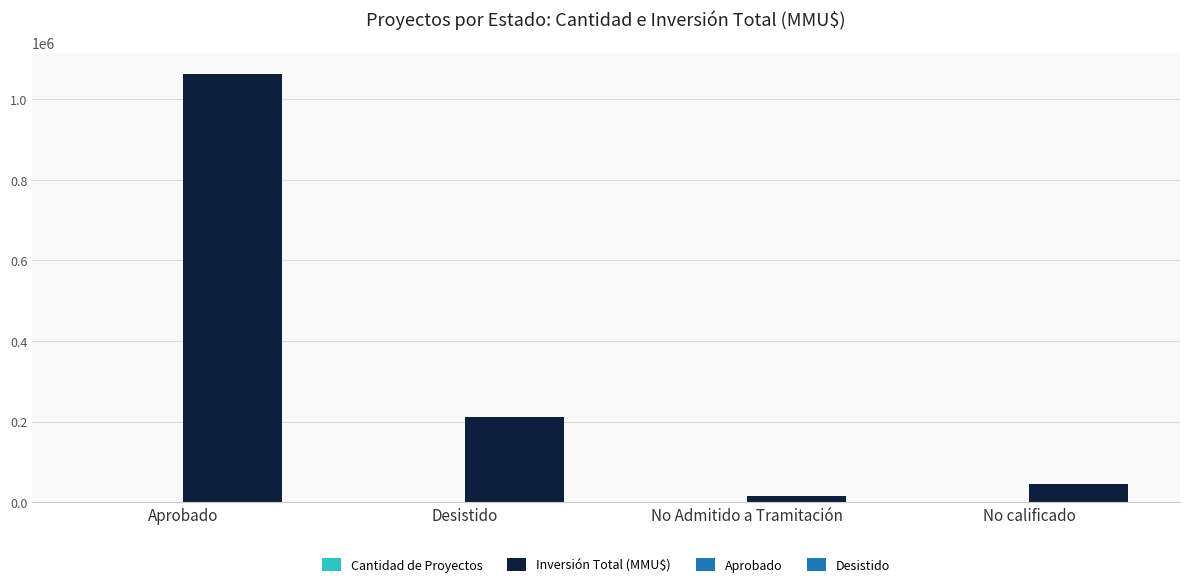

How many series are shown in this chart?

2